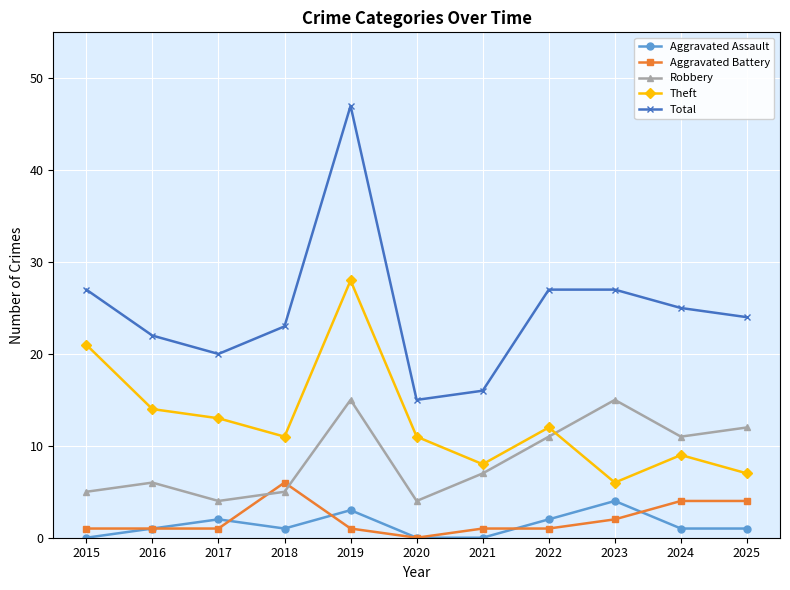

The Total series shows 20 at 2017. True or false?

True